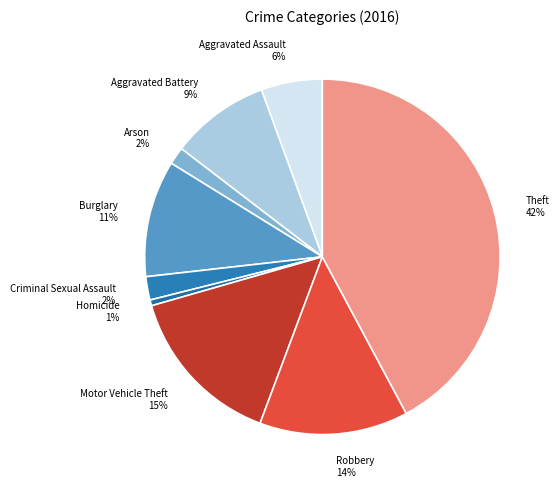

True or false: Aggravated Battery accounts for 16% of the total.

False